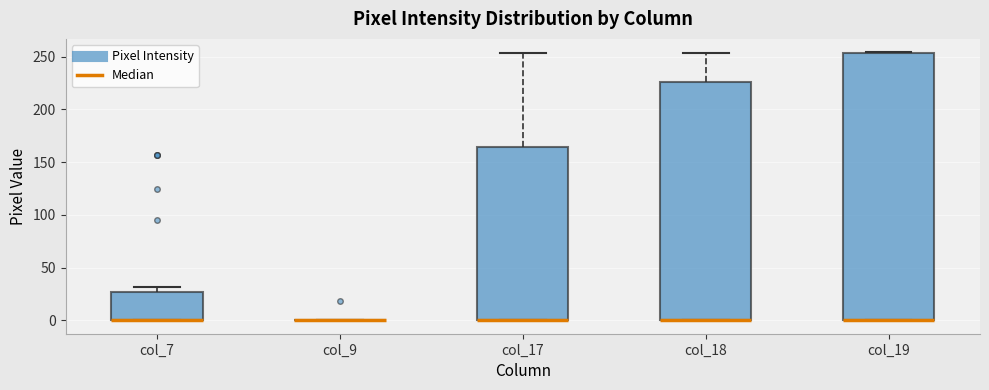

Comparing the boxes themselves (not the whiskers), which one is the tallest?

col_19